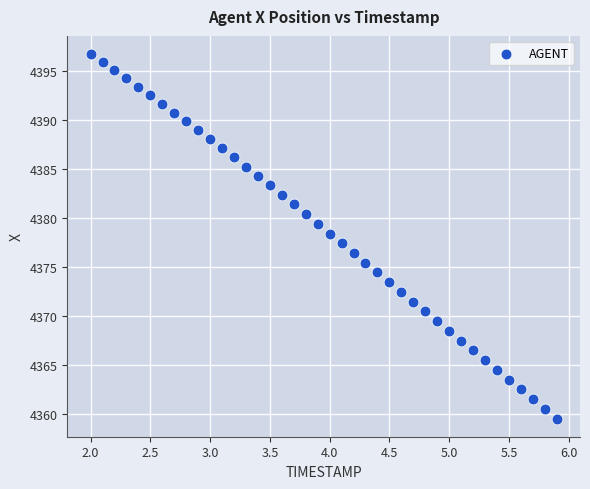

What is the range of Y values (max minus min)?

37.2